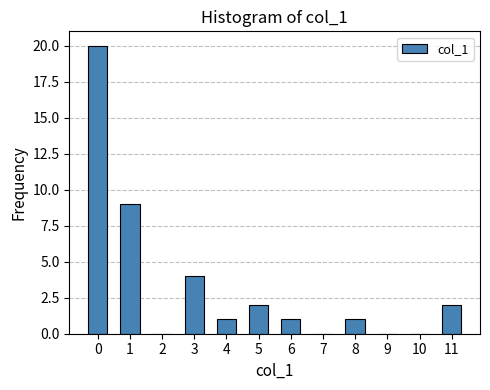

Reading left to right, list every bar in this chart as the range it spans on the x-axis followed by its height. The values are not printed on the chart, so give them approximately, as read against the axis.

-0.5 to 0.5: 20
0.5 to 1.5: 9
1.5 to 2.5: 0
2.5 to 3.5: 4
3.5 to 4.5: 1
4.5 to 5.5: 2
5.5 to 6.5: 1
6.5 to 7.5: 0
7.5 to 8.5: 1
8.5 to 9.5: 0
9.5 to 10.5: 0
10.5 to 11.5: 2